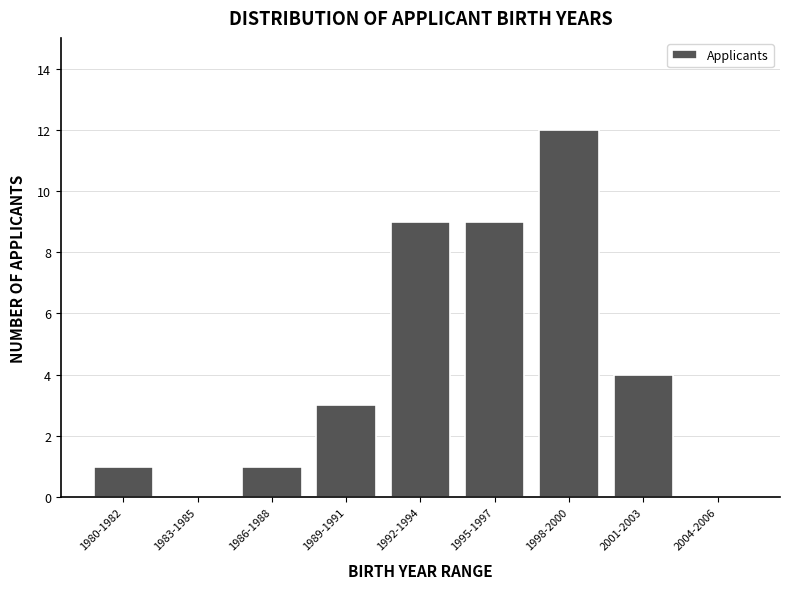

Reading right to left, what are all the values shown in this chart?

2004-2006=0	2001-2003=4	1998-2000=12	1995-1997=9	1992-1994=9	1989-1991=3	1986-1988=1	1983-1985=0	1980-1982=1